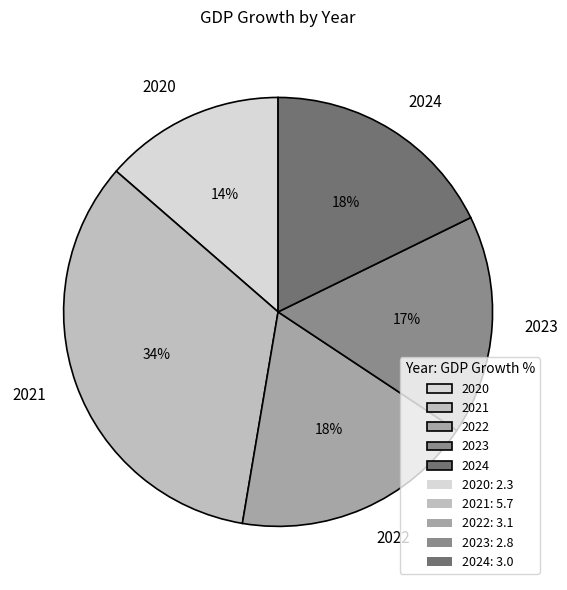

Is there a majority slice in this chart?

No